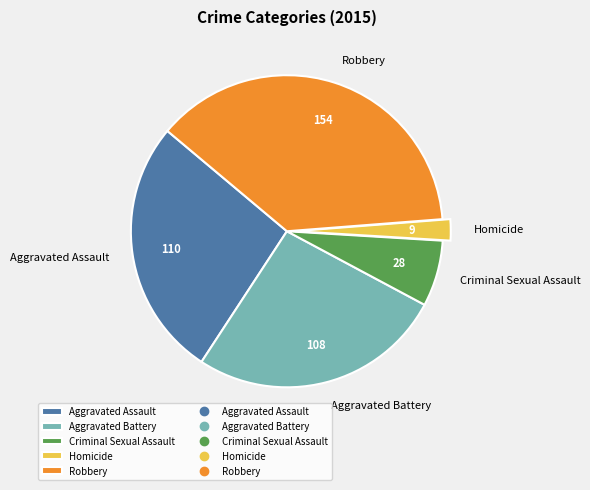

Do Homicide and Aggravated Assault together represent more than half of the pie?

No